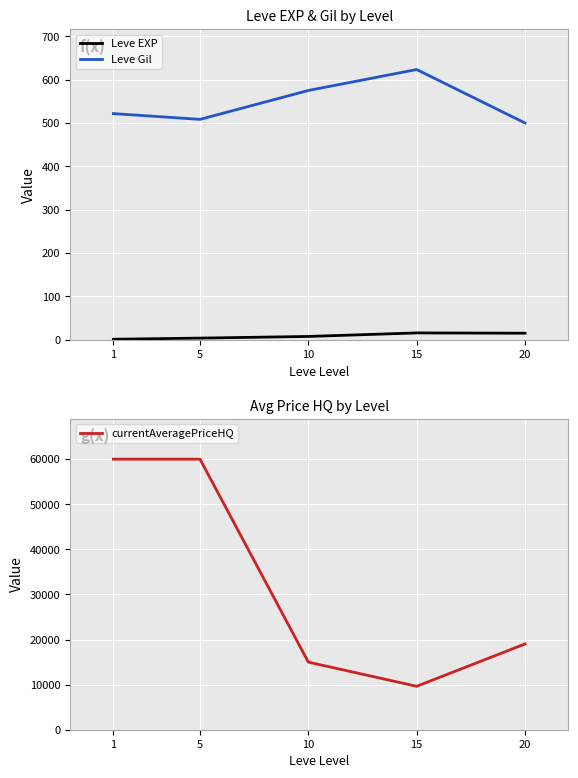

Is this an area chart (filled region under the line)?

No